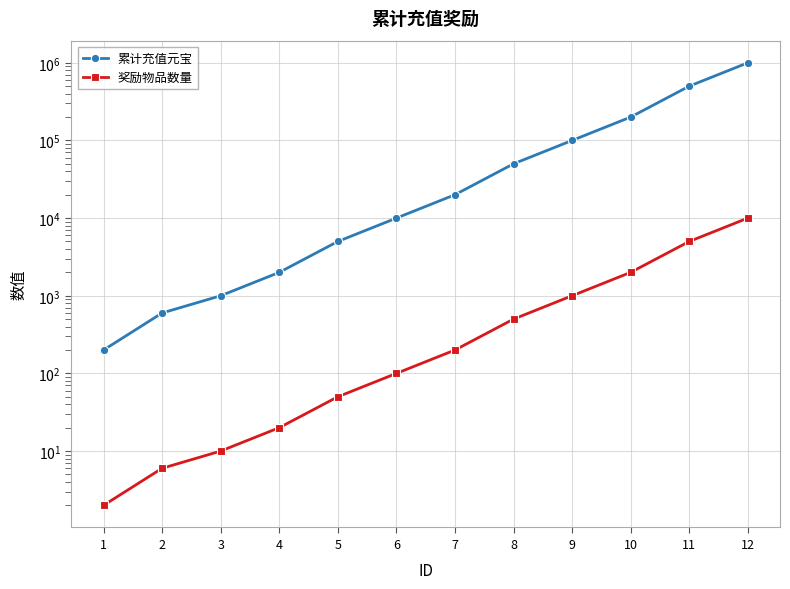

What is the difference between the second highest and second lowest values in the 奖励物品数量 series?

4994